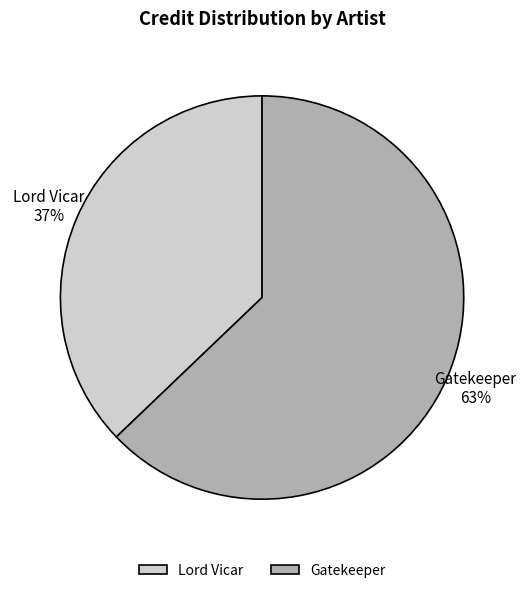

Is it true that Lord Vicar is 37% of the pie?

True